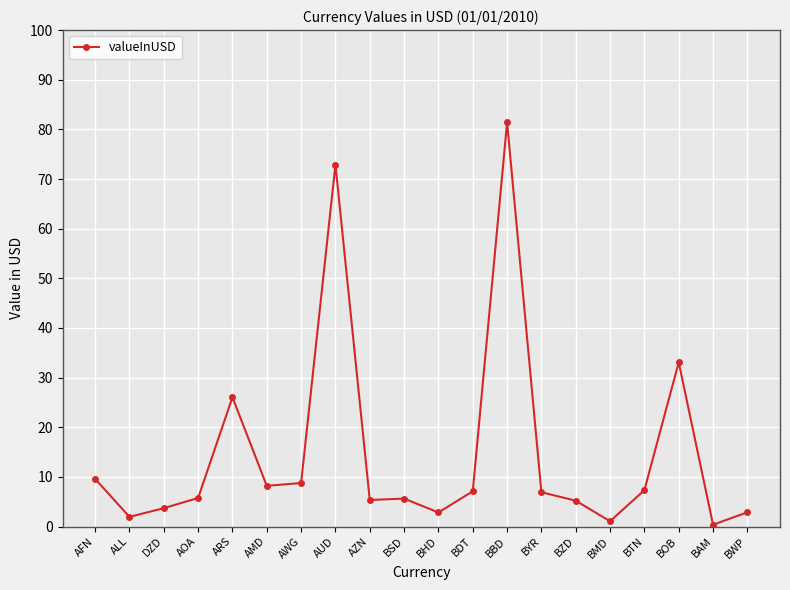

At which label is the value closest to 40?

BOB